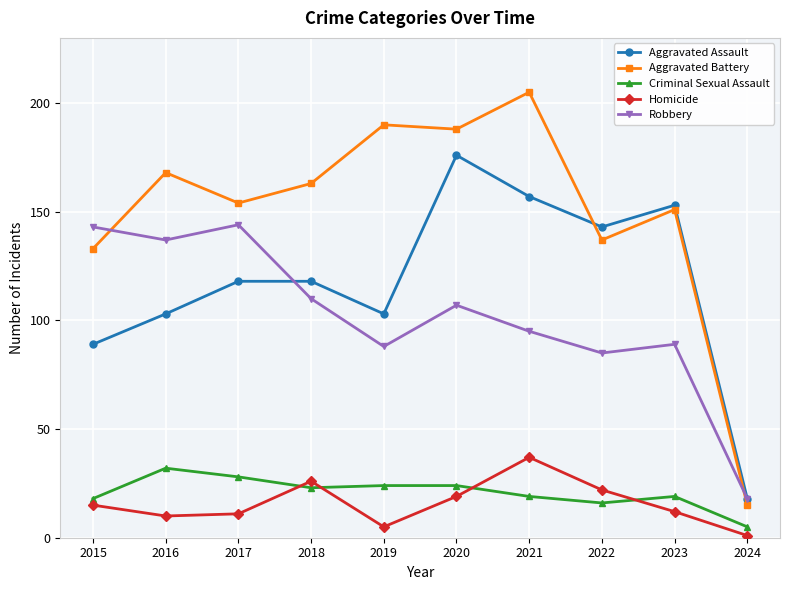

True or false: Robbery and Criminal Sexual Assault cross at least once.

False